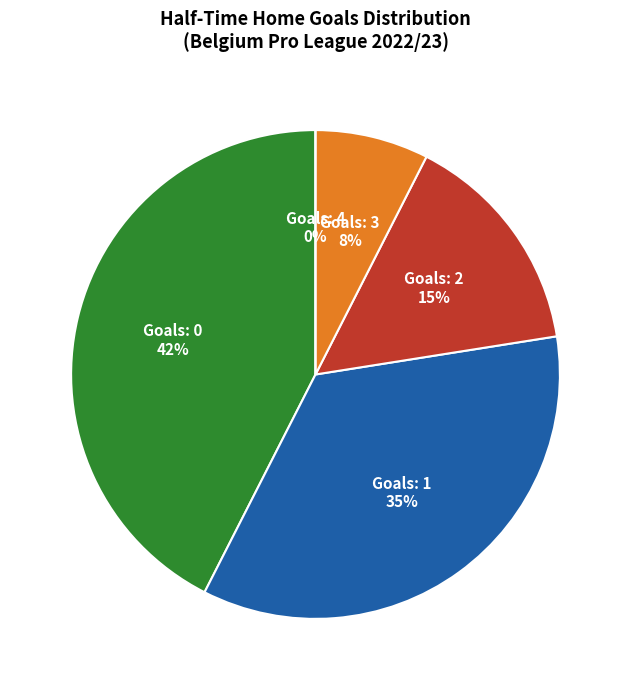

Does 3 account for over 50% of the chart?

No